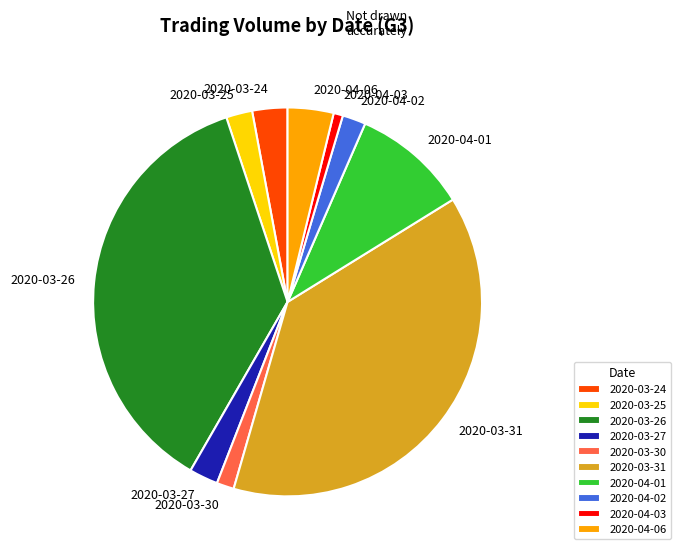

Do 2020-03-27 and 2020-03-31 together represent more than half of the pie?

No